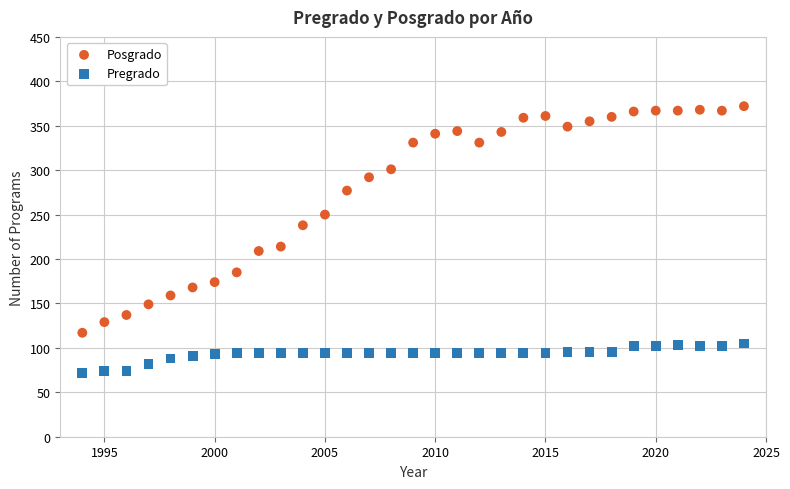

Across all series, what Y value is closest to 222?

214